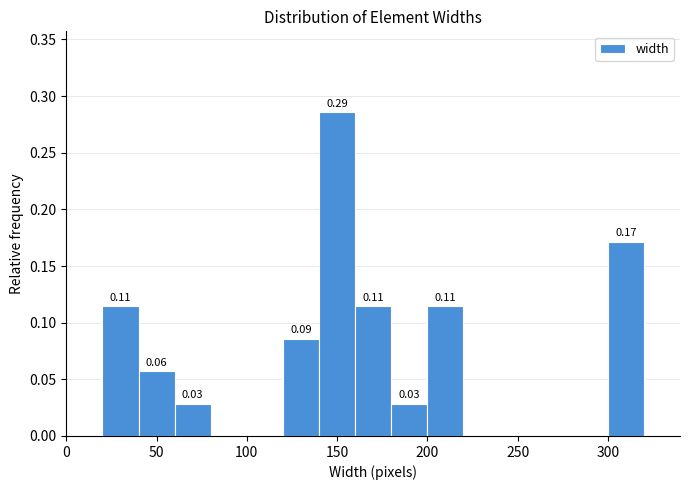

Over which range of the x-axis is the bar tallest?

140 to 160